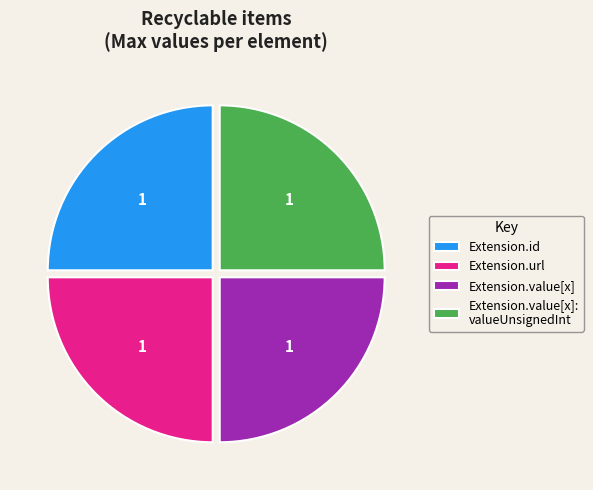

Does any single category account for the majority?

No